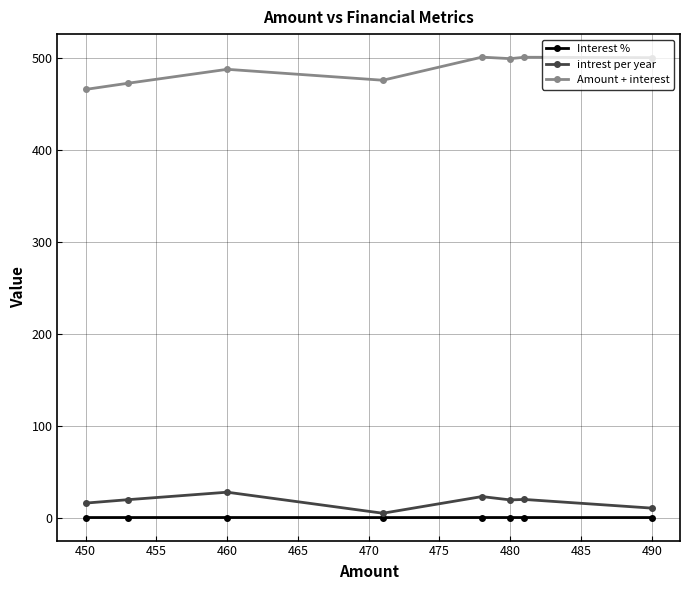

True or false: intrest per year and Amount + interest cross at least once.

False